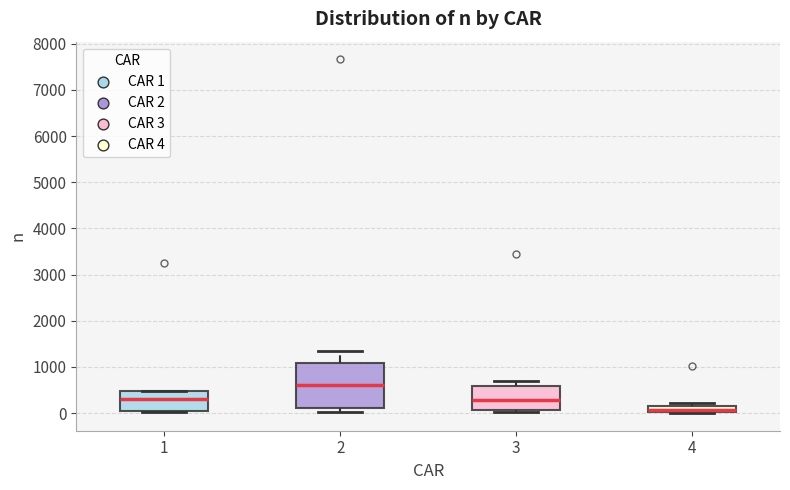

Which box has the highest median line?

2